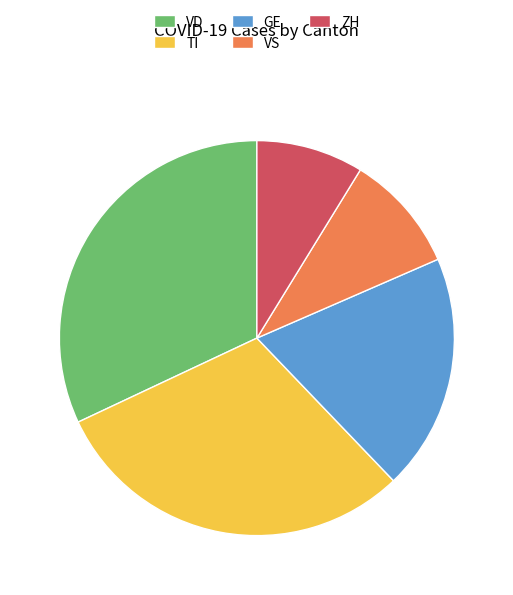

Combined, do VS and ZH account for over 50%?

No